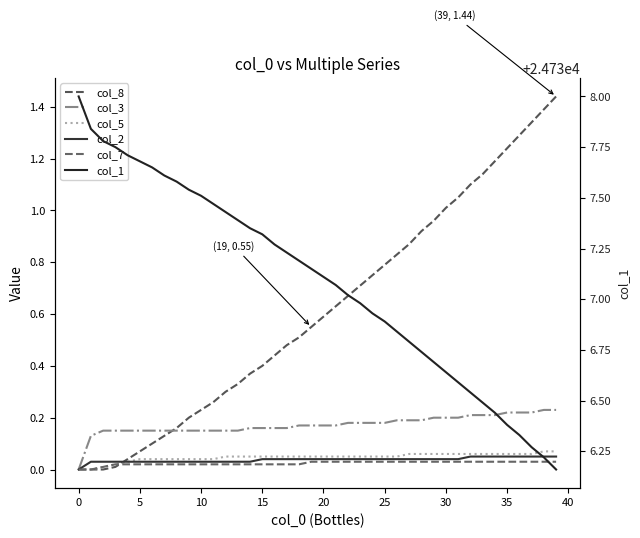

The col_8 series shows 0.6 at 20. True or false?

True